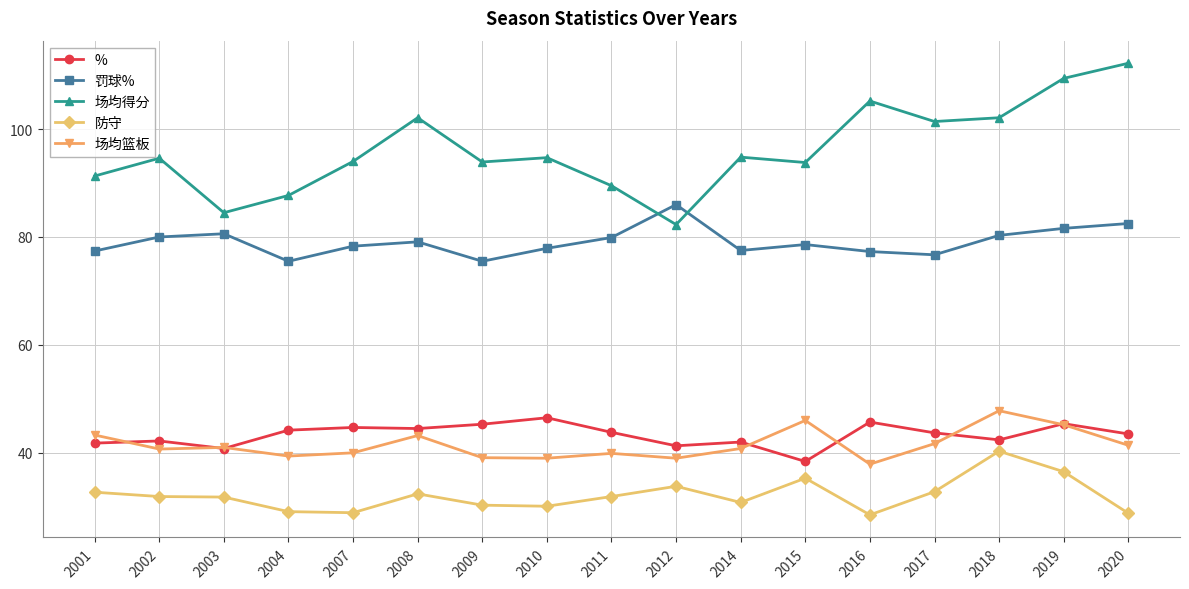

What is the sum of all 防守 values?

545.9